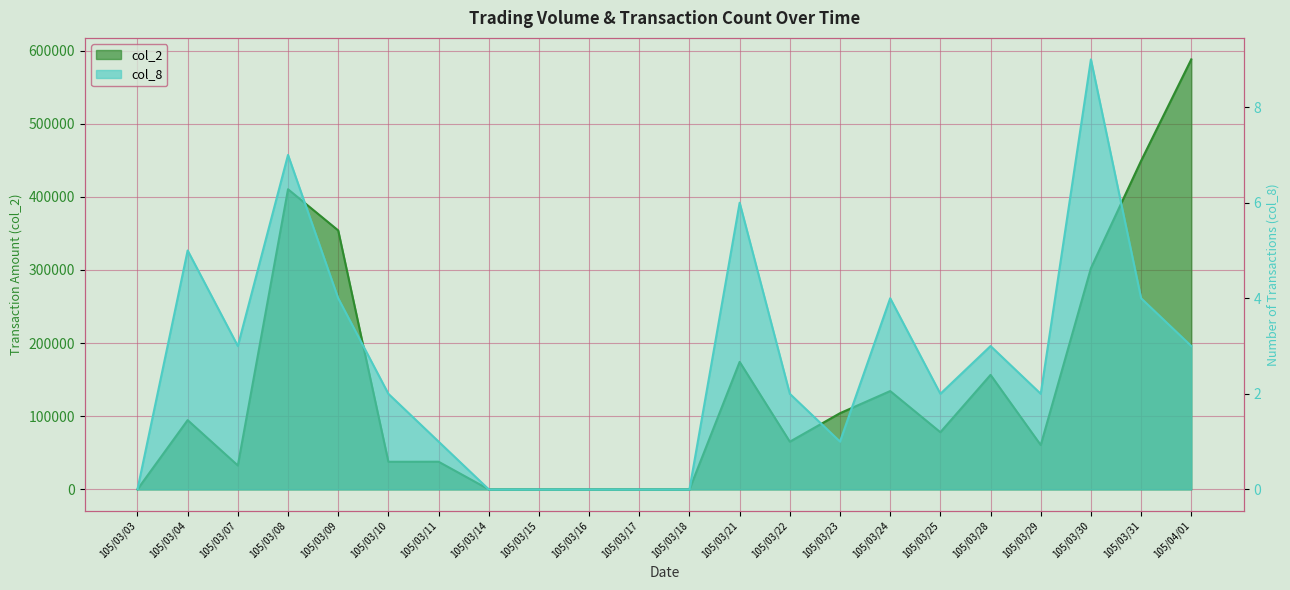

What are all the series names shown in the legend?

col_2, col_8